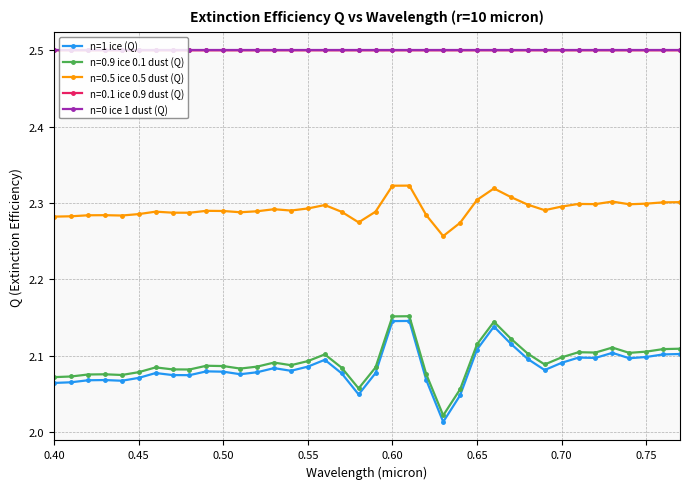

How many distinct data groups are displayed?

5